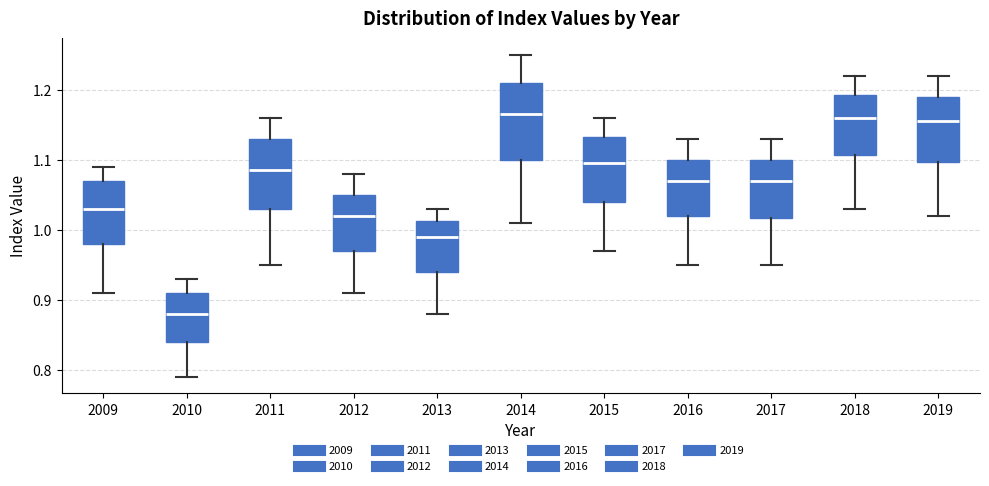

Where does the upper whisker of the box at x = 2015 end on the y-axis? The values are not printed on the chart, so give them approximately, as read against the axis.

1.16